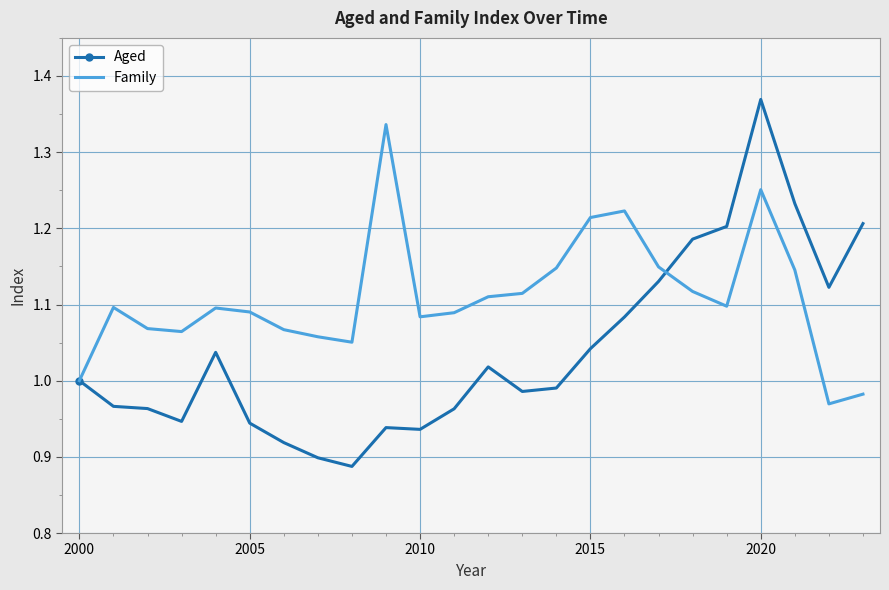

Which series has the largest range (max minus min)?

Aged